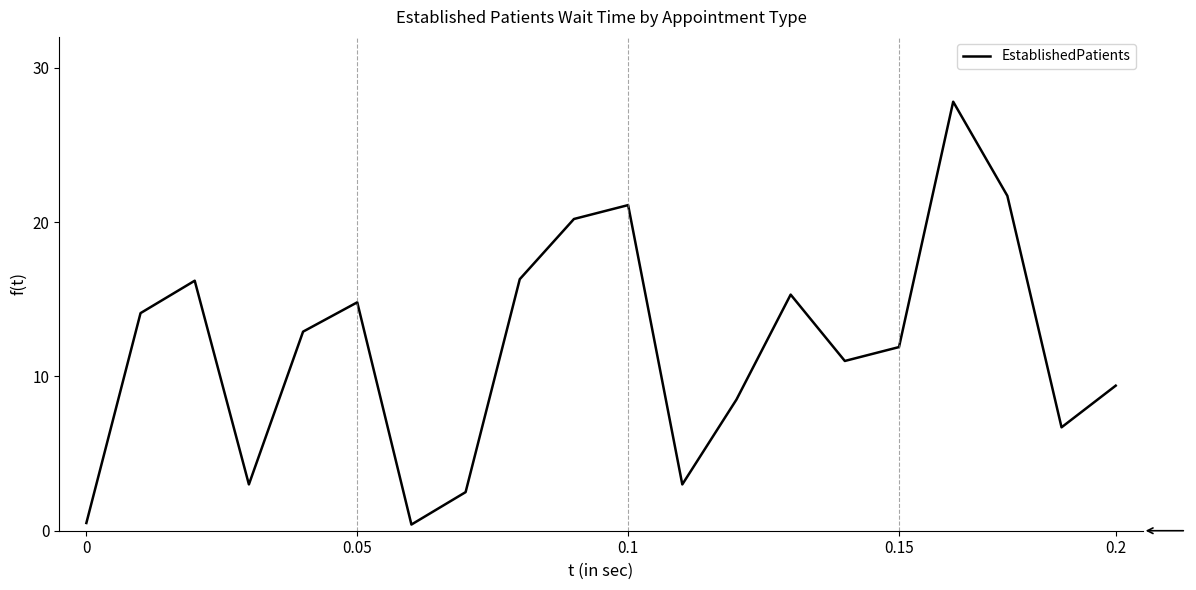

What is the greatest value displayed?

27.8